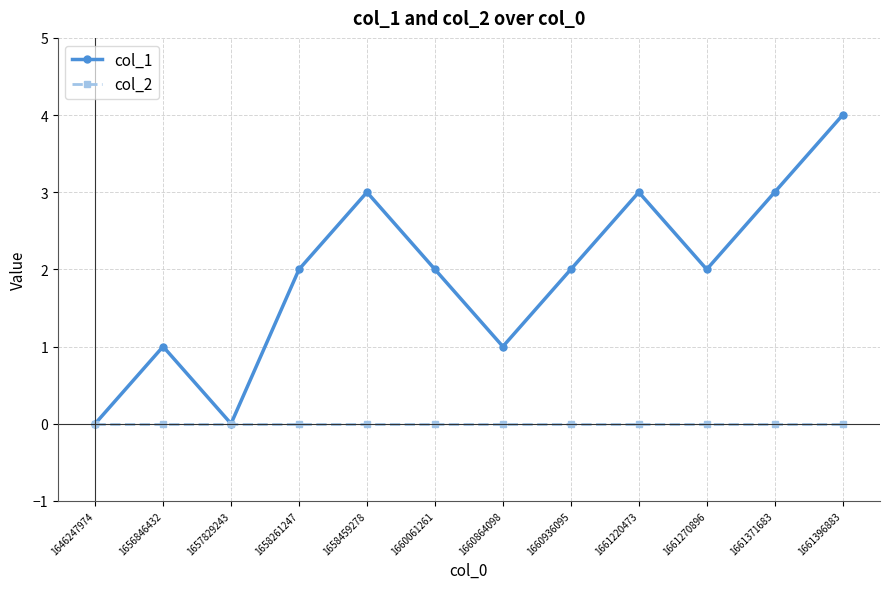

Between 1657829243 and 1661371683, which series saw the biggest shift?

col_1